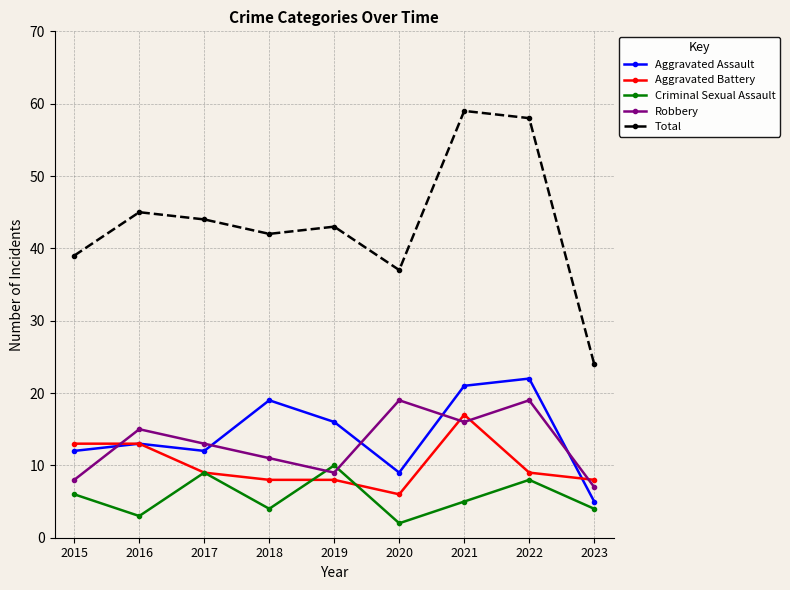

What is the difference between the maximum and second lowest values in the Total series?

22